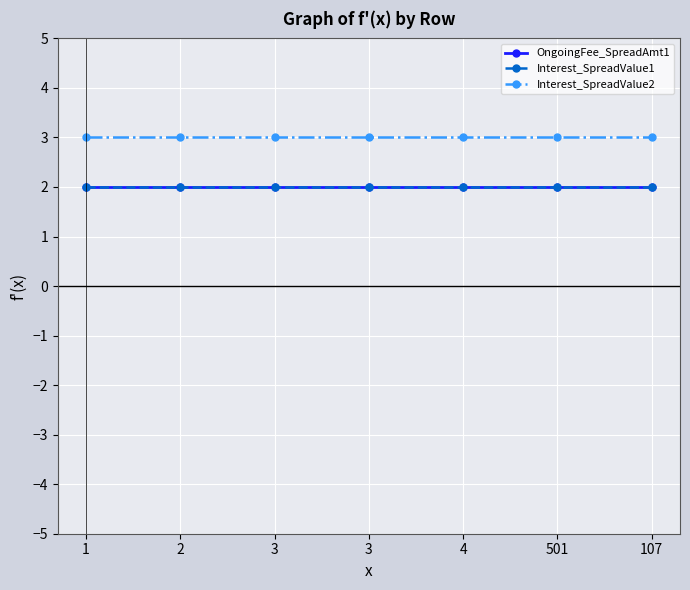

Reading right to left, list all the values displayed in this chart.

OngoingFee_SpreadAmt1: 2	2	2	2	2	2	2
Interest_SpreadValue1: 2	2	2	2	2	2	2
Interest_SpreadValue2: 3	3	3	3	3	3	3